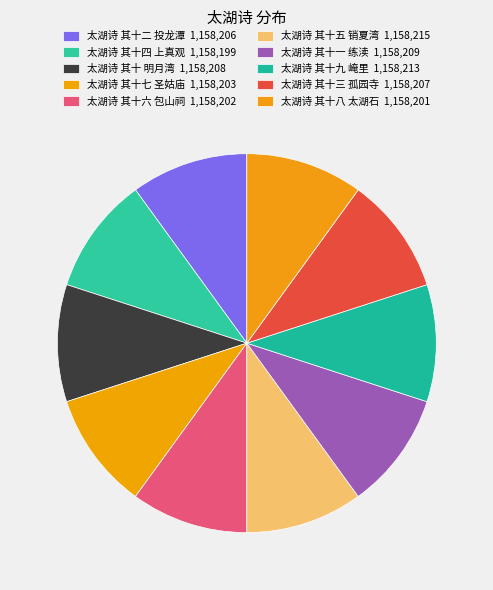

What portion of the pie excludes 太湖诗 其十 明月湾?

90.0%